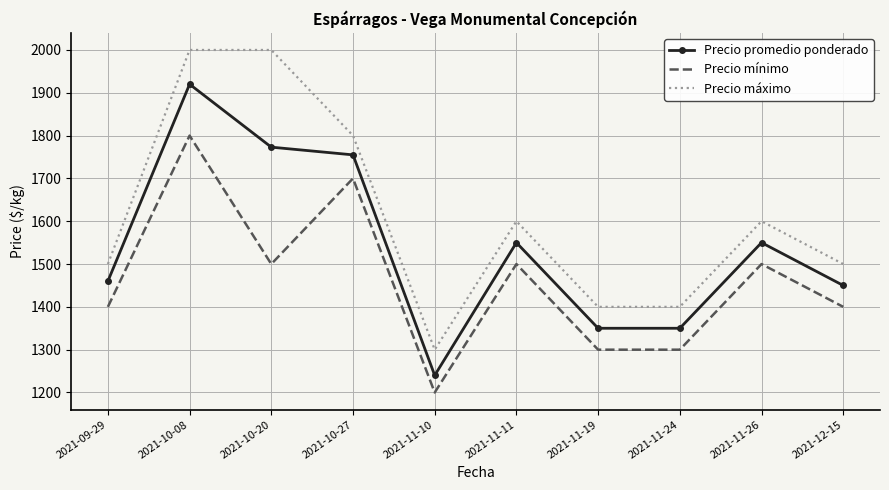

Reading left to right, what are all the values shown in this chart?

Precio promedio ponderado: 1460	1920	1773	1755	1240	1550	1350	1350	1550	1450
Precio mínimo: 1400	1800	1500	1700	1200	1500	1300	1300	1500	1400
Precio máximo: 1500	2000	2000	1800	1300	1600	1400	1400	1600	1500